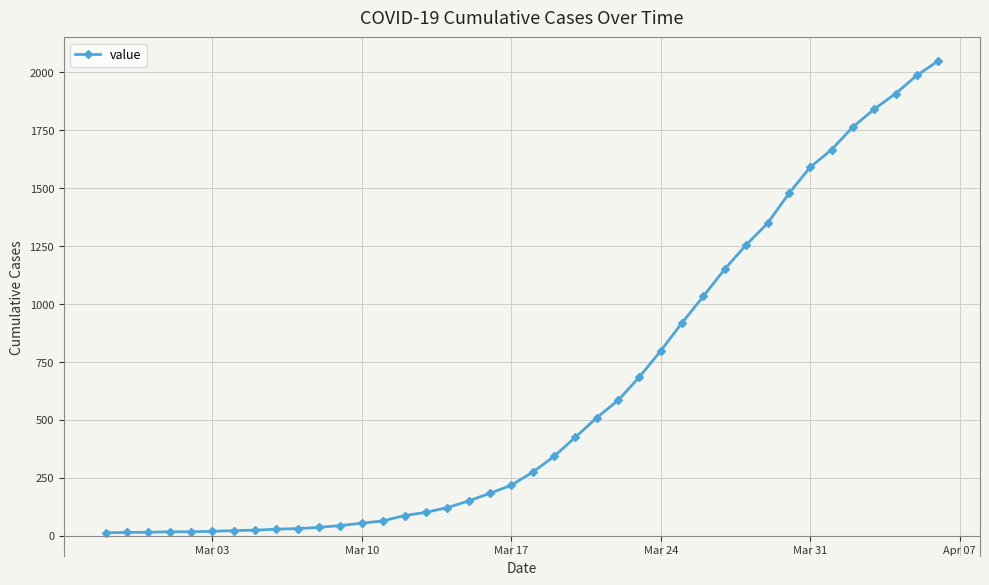

What is the value of the 20th point from the left?

218